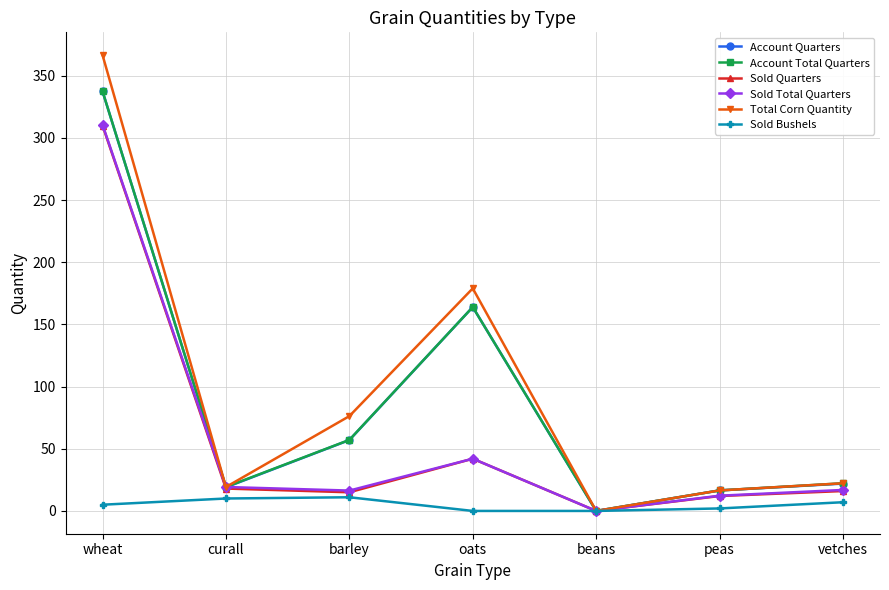

Which series has the largest range (max minus min)?

Total Corn Quantity